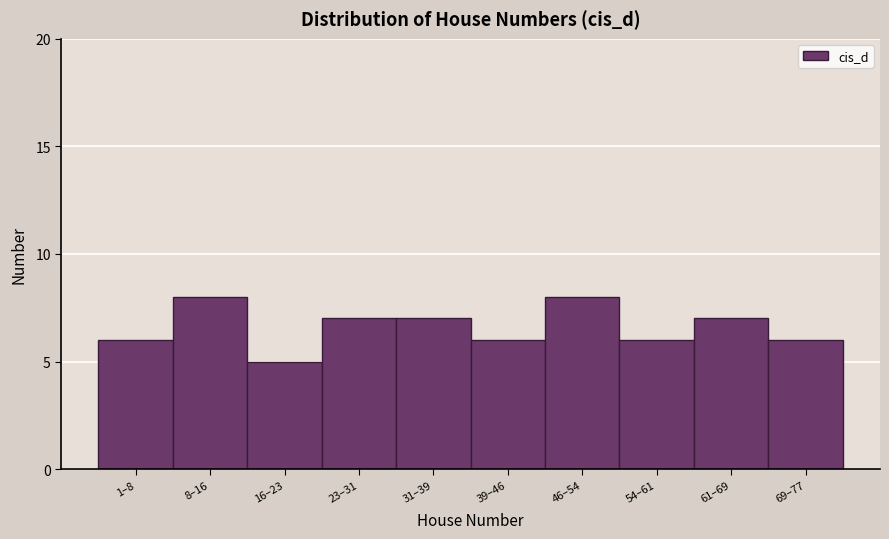

Reading right to left, extract all data points from this chart.

6	7	6	8	6	7	7	5	8	6